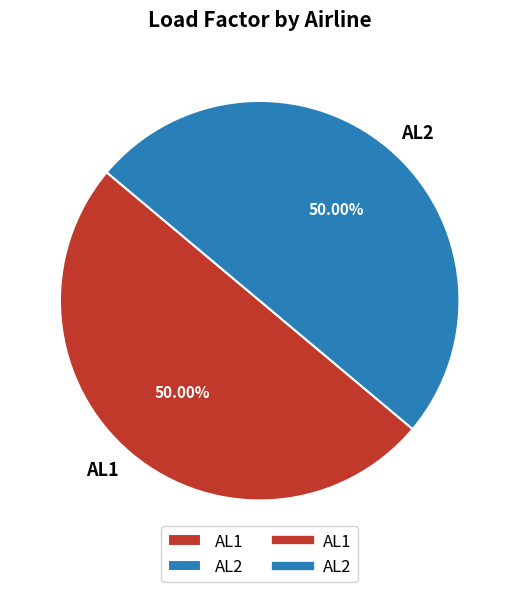

Is it true that AL1 is 41% of the pie?

False